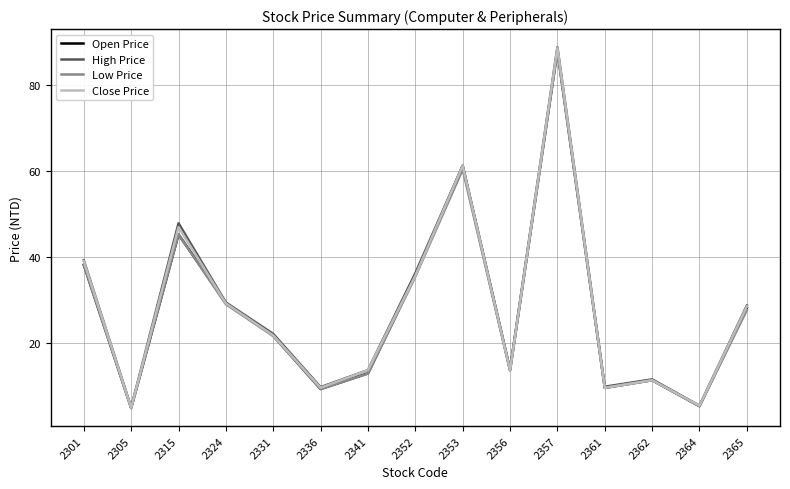

What is the lowest value of the High Price series?

5.1